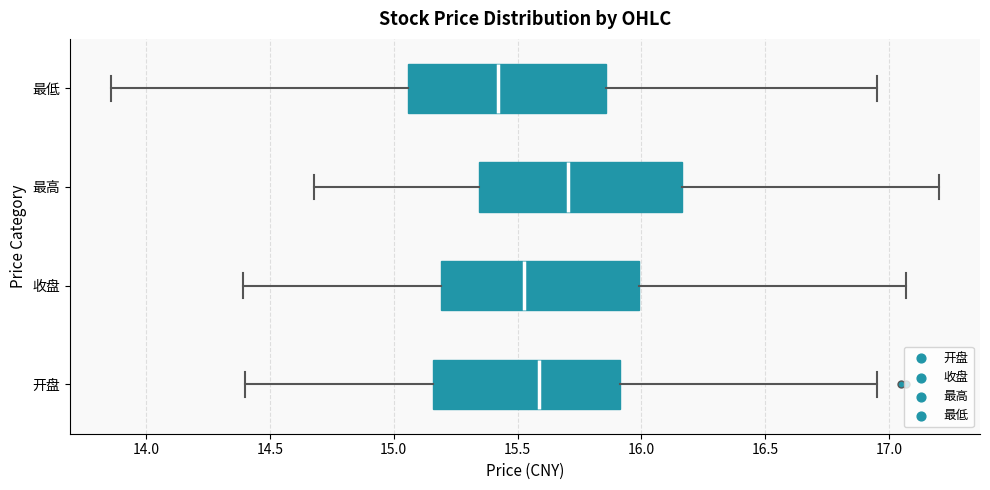

Reading bottom to top, read every box against the x-axis: the position of its median line, the range the box covers, and the ends of its whiskers. The values are not printed on the chart, so give them approximately, as read against the axis.

开盘: median 15.60, box 15.15 to 15.90, whiskers 14.40 to 16.95
收盘: median 15.55, box 15.20 to 16.00, whiskers 14.40 to 17.05
最高: median 15.70, box 15.35 to 16.15, whiskers 14.70 to 17.20
最低: median 15.40, box 15.05 to 15.85, whiskers 13.85 to 16.95